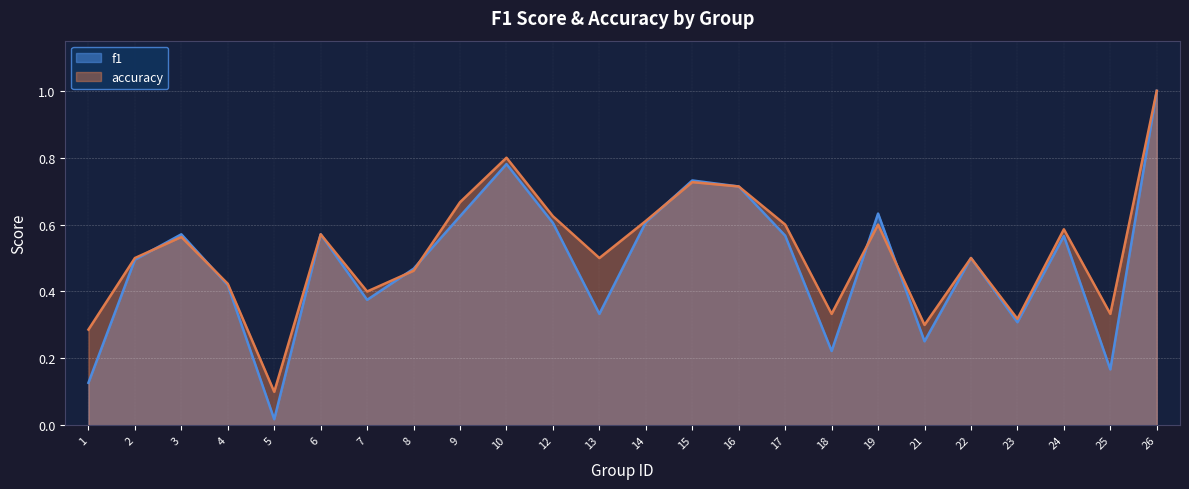

Where do f1 and accuracy first cross each other?

2 and 3